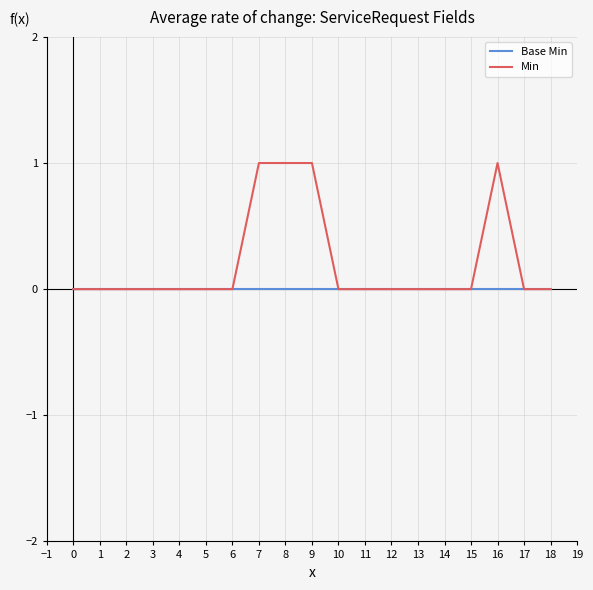

Which series has the largest range (max minus min)?

Min